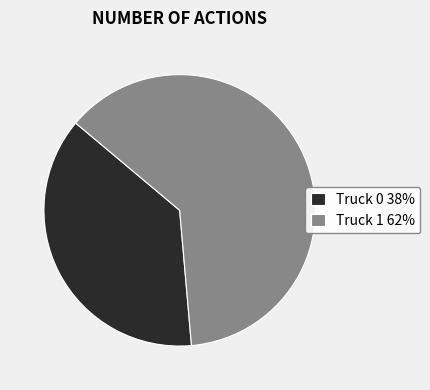

The Truck 1 slice represents 62% of the pie. True or false?

True